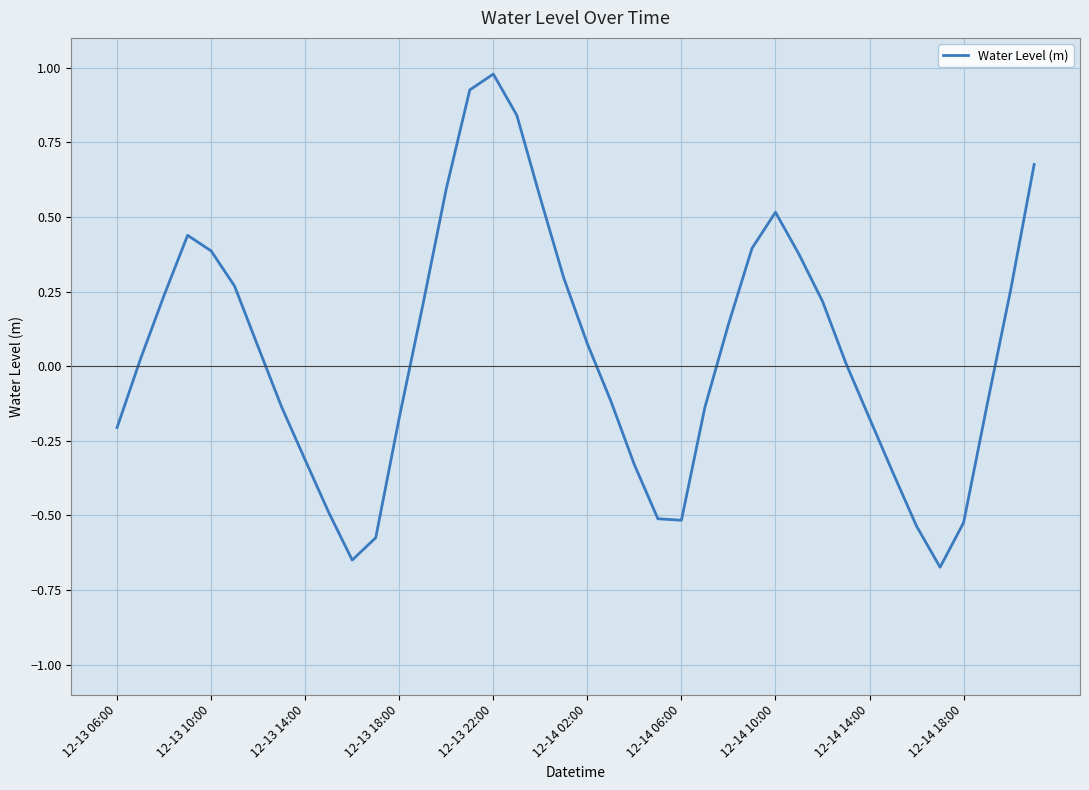

What is the difference between the maximum and minimum values?

1.7